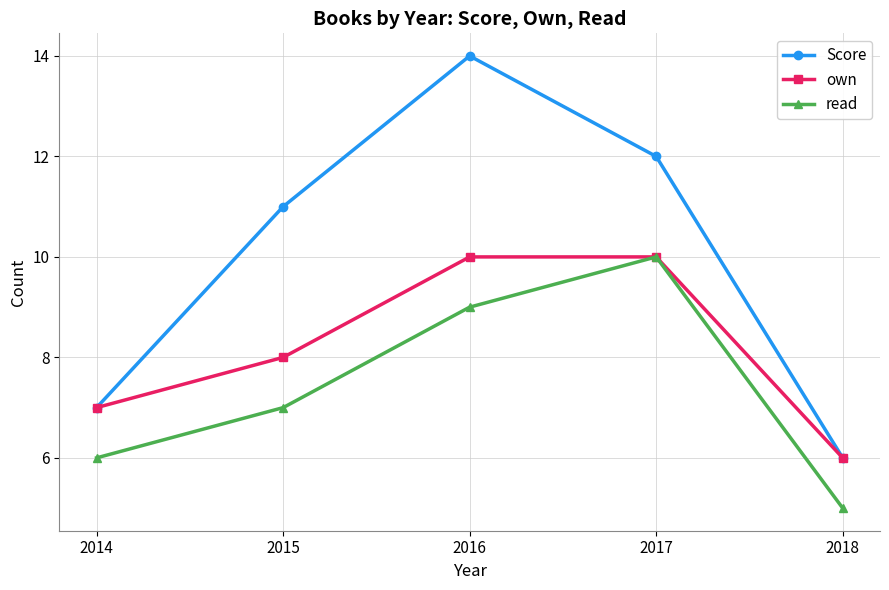

Reading left to right, what are all the values shown in this chart?

Score: 2014=7	2015=11	2016=14	2017=12	2018=6
own: 2014=7	2015=8	2016=10	2017=10	2018=6
read: 2014=6	2015=7	2016=9	2017=10	2018=5